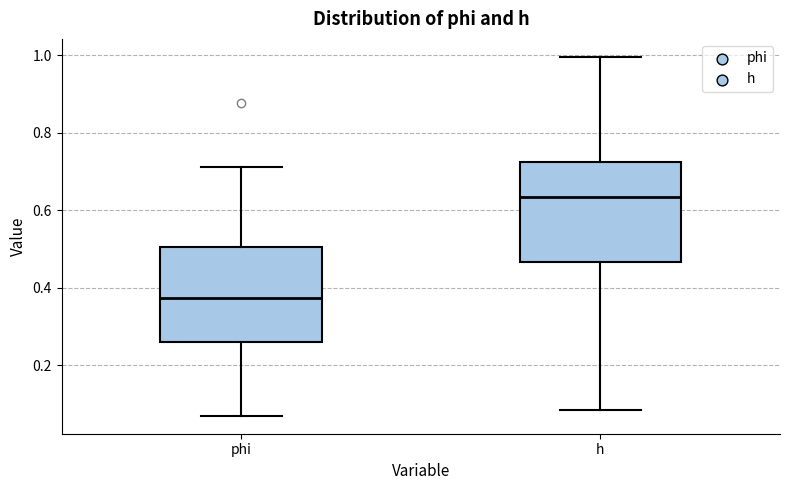

Where is the lower edge of the box for h on the y-axis? The values are not printed on the chart, so give them approximately, as read against the axis.

0.46